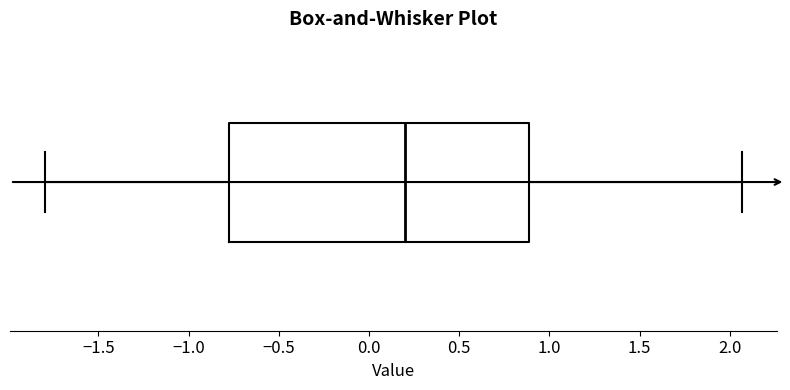

Transcribe this box plot: give where the median line is, the range the box spans, and where the two whiskers end, as read against the x-axis. The values are not printed on the chart, so give them approximately, as read against the axis.

median 0.20, box -0.80 to 0.90, whiskers -1.80 to 2.05